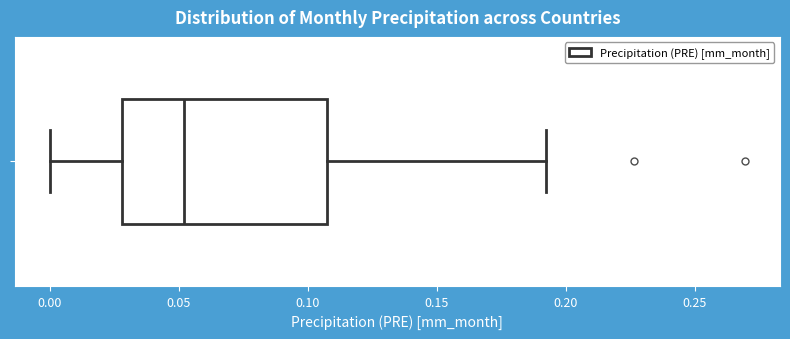

Read this box plot against the x-axis: the position of the median line, the range covered by the box, and the ends of both whiskers. The values are not printed on the chart, so give them approximately, as read against the axis.

median 0.050, box 0.030 to 0.105, whiskers 0.000 to 0.190